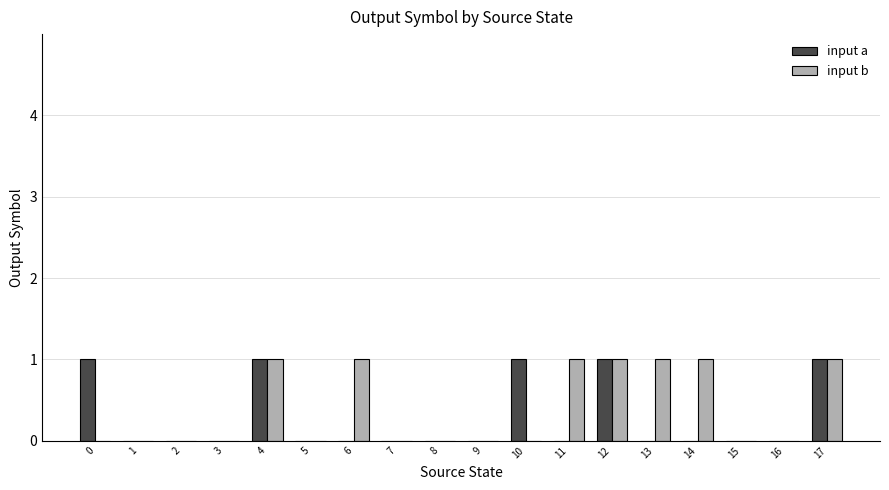

Are the bars grouped side by side (vs. stacked)?

Yes